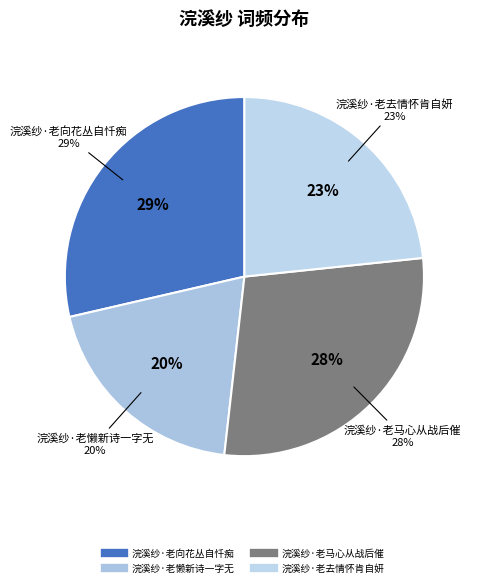

How many slices are in this pie chart?

4